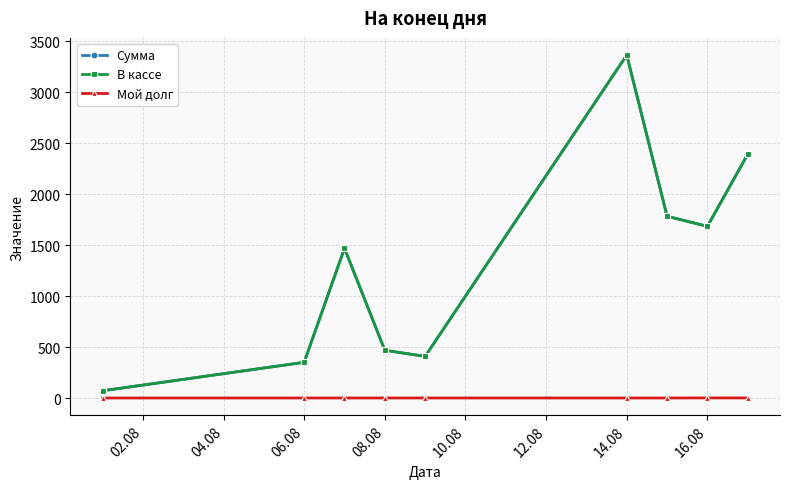

How many interior local peaks does the В кассе series have?

2